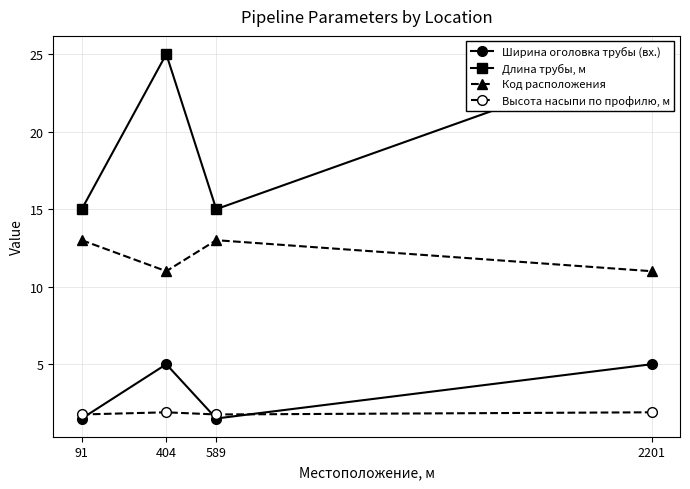

What is the difference between the highest and lowest values at 589?

13.5